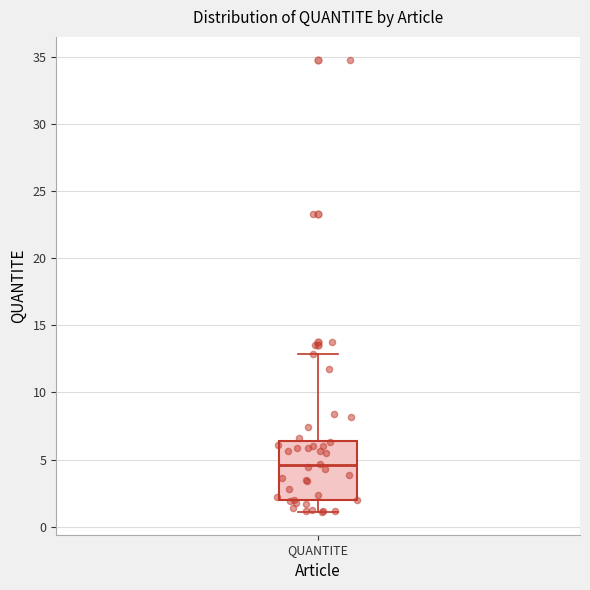

Transcribe this box plot: give where the median line is, the range the box spans, and where the two whiskers end, as read against the y-axis. The values are not printed on the chart, so give them approximately, as read against the axis.

median 4.5, box 2.0 to 6.5, whiskers 1.0 to 13.0